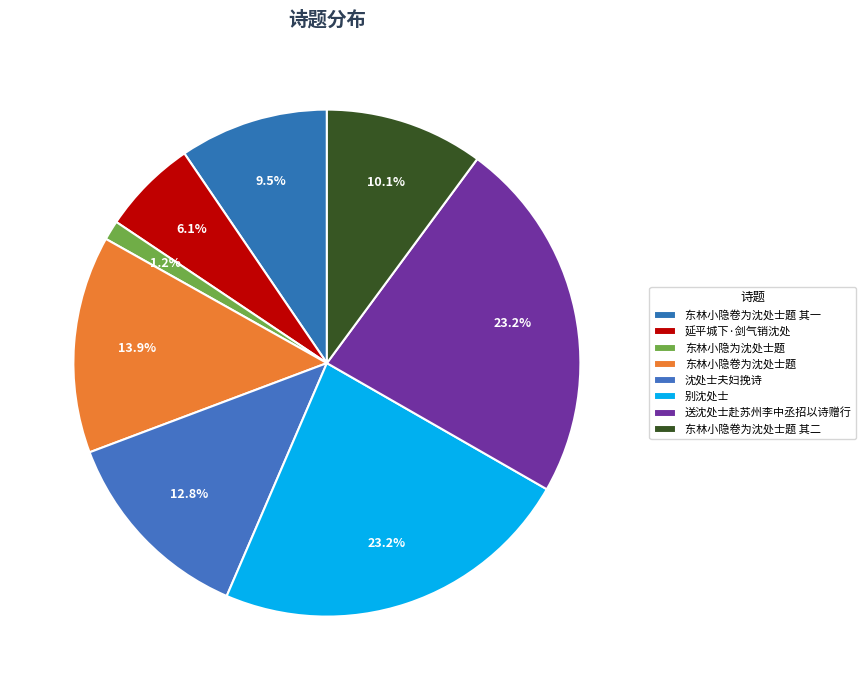

Count the number of slices in the pie.

8